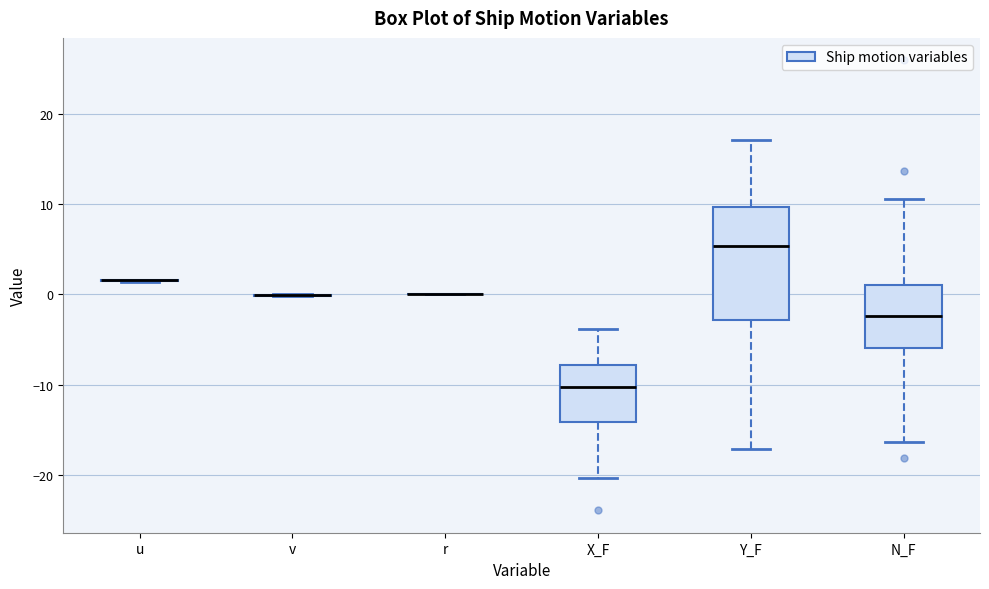

Reading left to right, transcribe this box plot: for each box, give where its median line is, the range the box spans, and where its two whiskers end, as read against the y-axis. The values are not printed on the chart, so give them approximately, as read against the axis.

u: box collapsed to a line at 2, whiskers 1 to 2
v: box collapsed to a line at 0, whiskers 0 to 0
r: box collapsed to a line at 0, whiskers 0 to 0
X_F: median -10, box -14 to -8, whiskers -20 to -4
Y_F: median 5, box -3 to 10, whiskers -17 to 17
N_F: median -2, box -6 to 1, whiskers -16 to 11